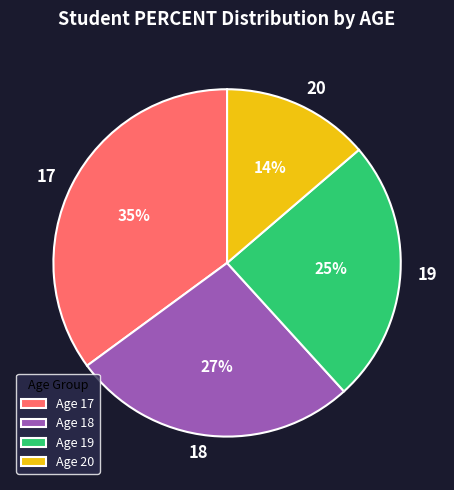

To the nearest percent, what portion does 17 represent?

35%